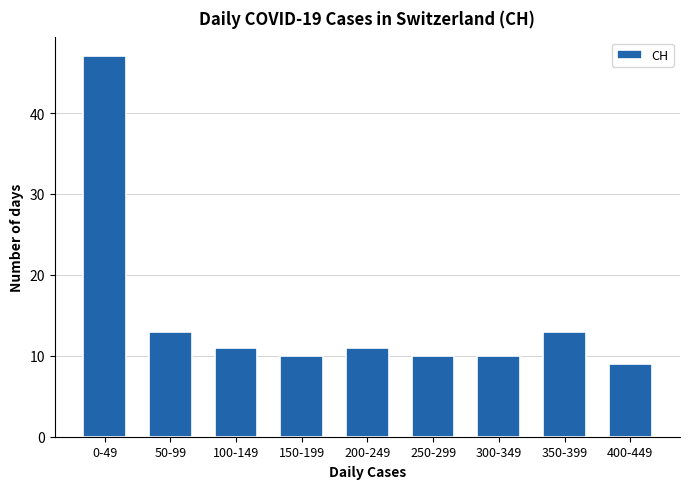

Reading right to left, extract all data points from this chart.

400-449=9	350-399=13	300-349=10	250-299=10	200-249=11	150-199=10	100-149=11	50-99=13	0-49=47